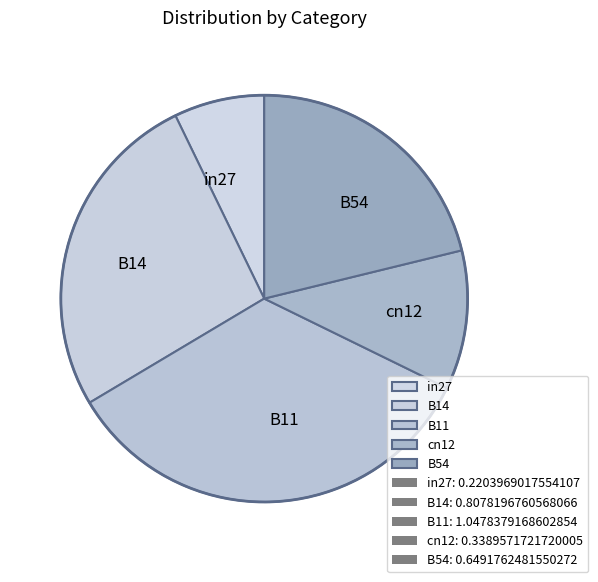

Does B54 represent more than half of the total?

No